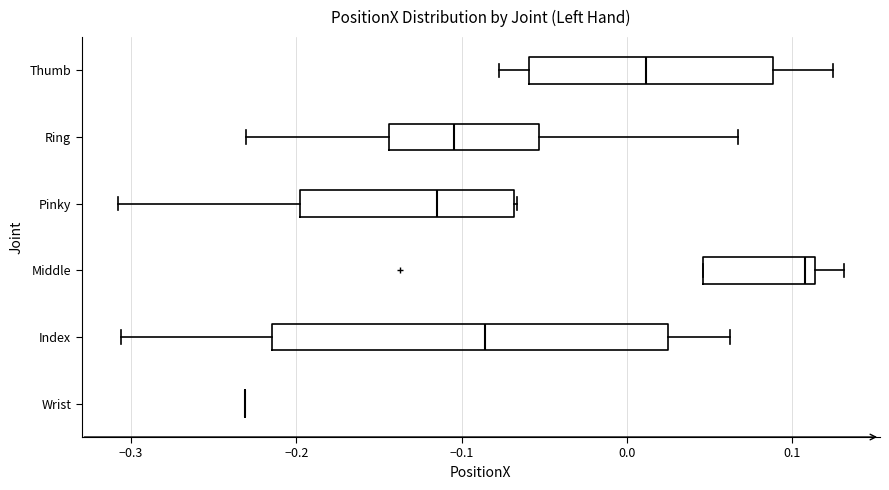

Reading bottom to top, transcribe this box plot: for each box, give where its median line is, the range the box spans, and where its two whiskers end, as read against the x-axis. The values are not printed on the chart, so give them approximately, as read against the axis.

Wrist: box collapsed to a line at -0.23, whiskers -0.23 to -0.23
Index: median -0.09, box -0.21 to 0.02, whiskers -0.31 to 0.06
Middle: median 0.11 (just left of the box's right edge), box 0.05 to 0.11, whiskers 0.05 to 0.13
Pinky: median -0.12, box -0.20 to -0.07, whiskers -0.31 to -0.07
Ring: median -0.10, box -0.14 to -0.05, whiskers -0.23 to 0.07
Thumb: median 0.01, box -0.06 to 0.09, whiskers -0.08 to 0.12